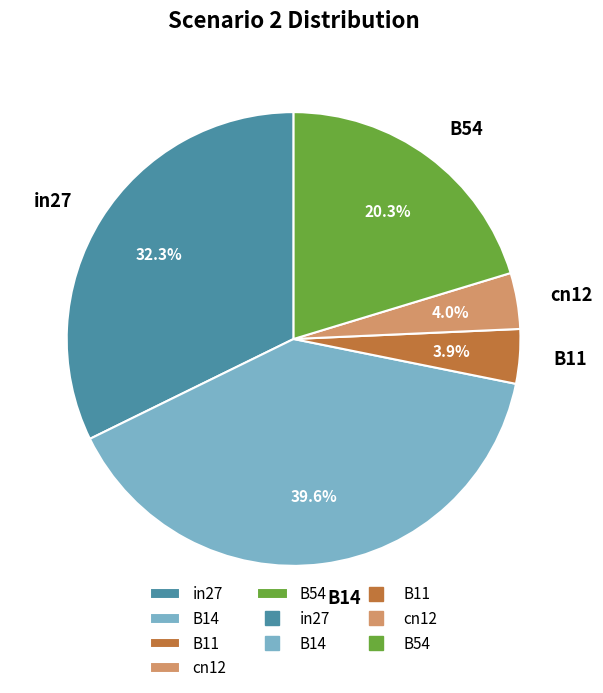

Is it true that B54 is 20% of the pie?

True